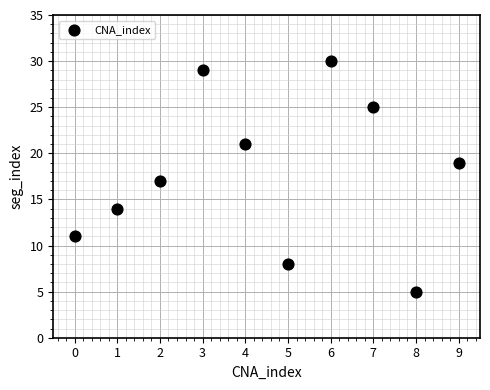

What is the average Y value?

18